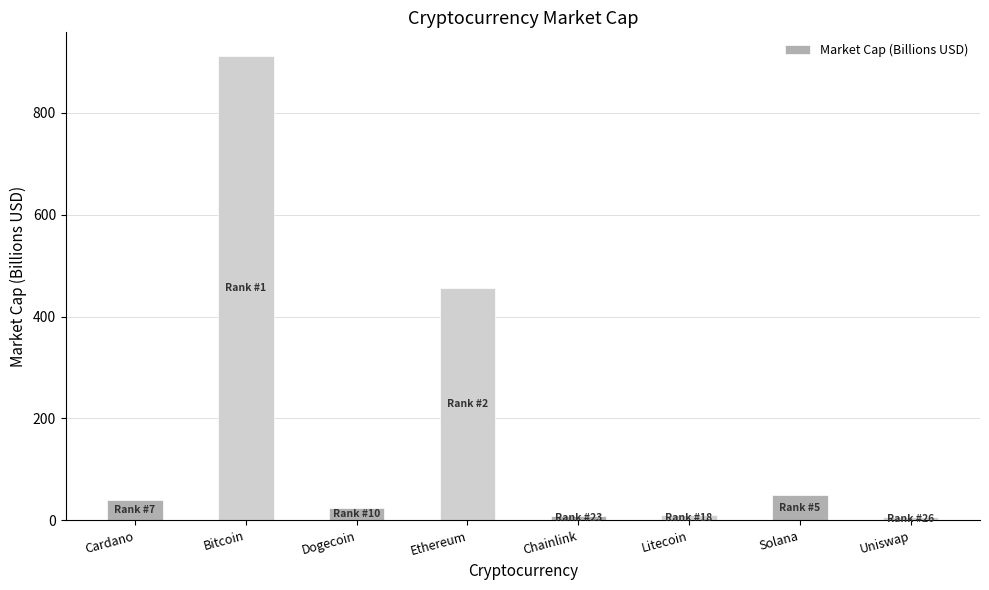

What is the sum of all values?

1509.2